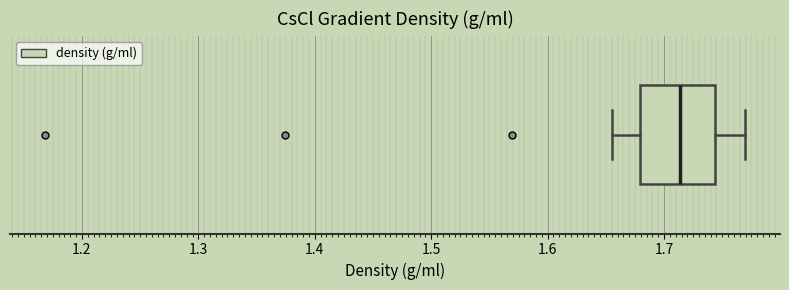

Where does the median line of the box sit on the x-axis? The values are not printed on the chart, so give them approximately, as read against the axis.

1.71